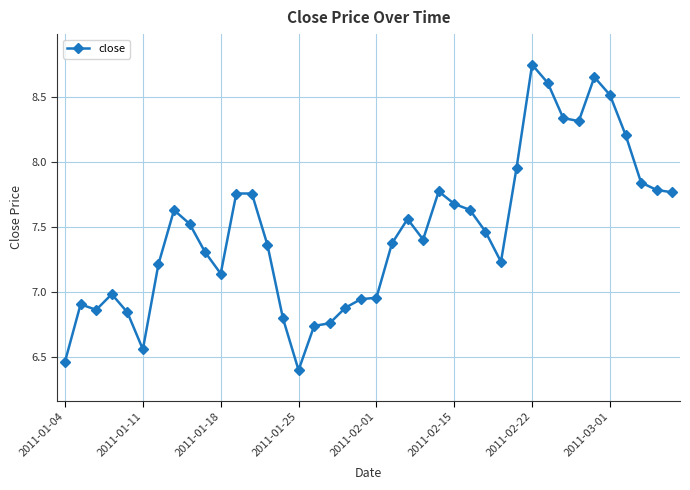

What is the difference between the maximum and second lowest values?

2.3